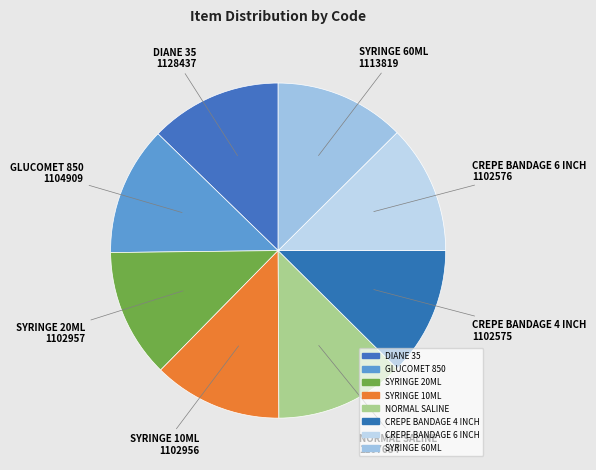

Is there any slice that represents more than half of the pie?

No